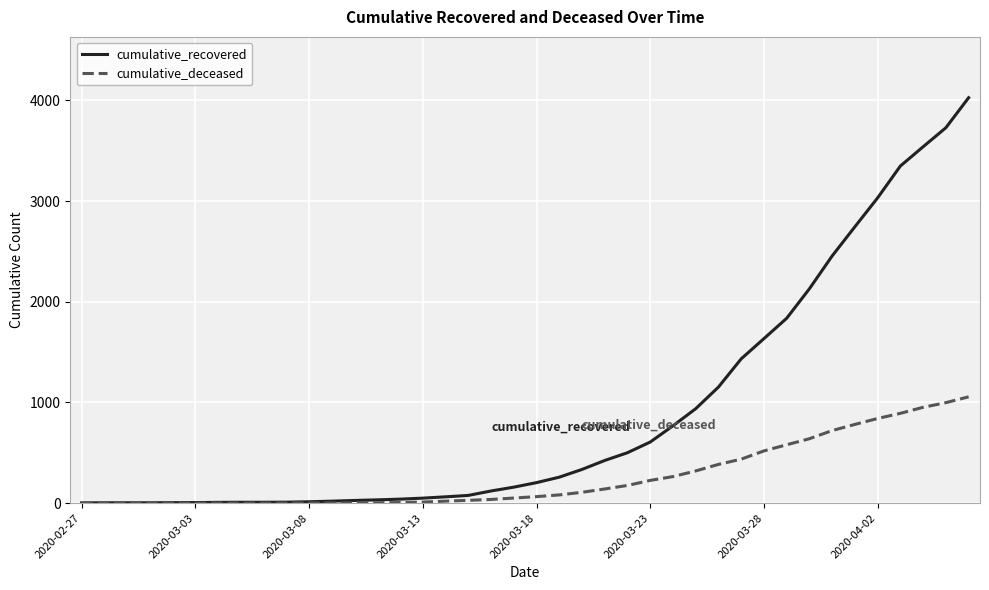

Which series has the widest spread of values?

cumulative_recovered